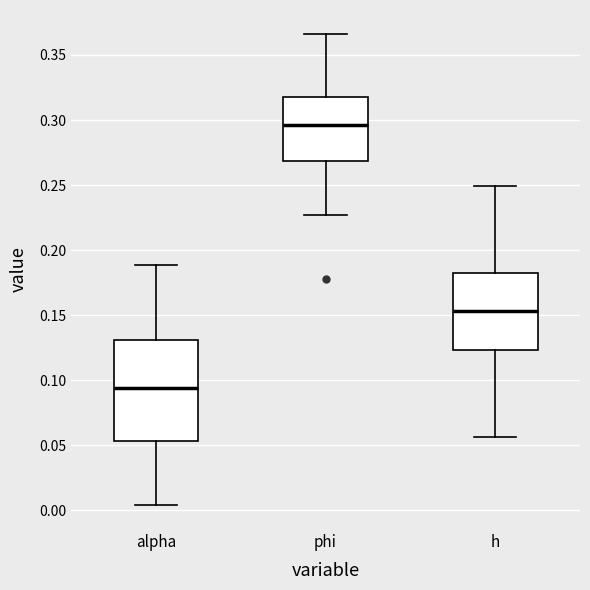

Reading left to right, read every box against the y-axis: the position of its median line, the range the box covers, and the ends of its whiskers. The values are not printed on the chart, so give them approximately, as read against the axis.

alpha: median 0.095, box 0.055 to 0.130, whiskers 0.005 to 0.190
phi: median 0.295, box 0.270 to 0.315, whiskers 0.225 to 0.365
h: median 0.155, box 0.125 to 0.180, whiskers 0.055 to 0.250